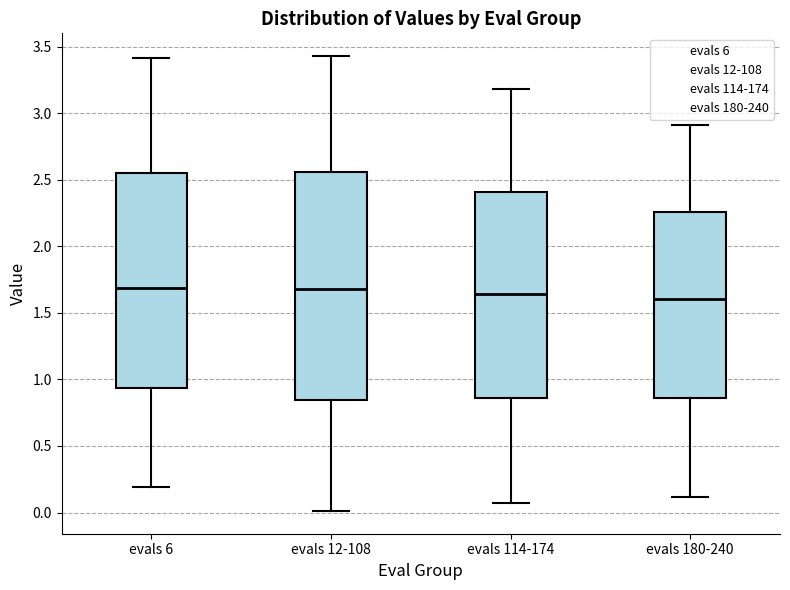

Comparing the boxes themselves (not the whiskers), which one is the tallest?

evals 12-108